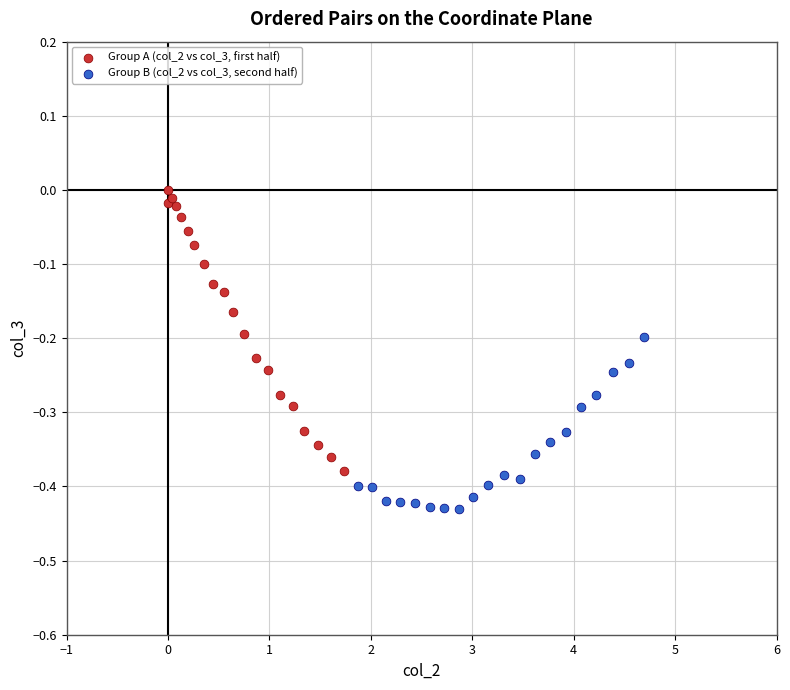

Which series reaches the minimum Y coordinate?

Group B (col_2 vs col_3, second half)